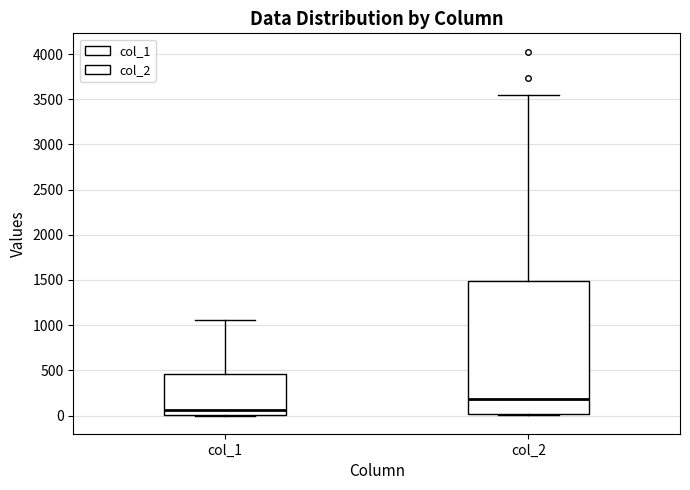

Reading left to right, read every box against the y-axis: the position of its median line, the range the box covers, and the ends of its whiskers. The values are not printed on the chart, so give them approximately, as read against the axis.

col_1: median 50, box 0 to 450, whiskers 0 to 1050
col_2: median 200, box 0 to 1500, whiskers 0 to 3550